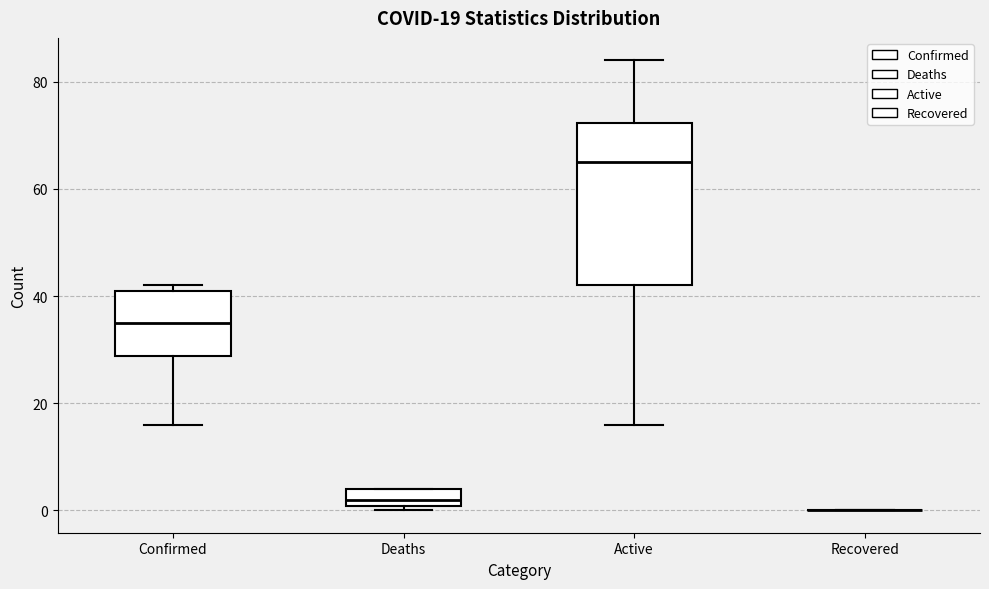

Comparing the boxes themselves (not the whiskers), which one is the tallest?

Active